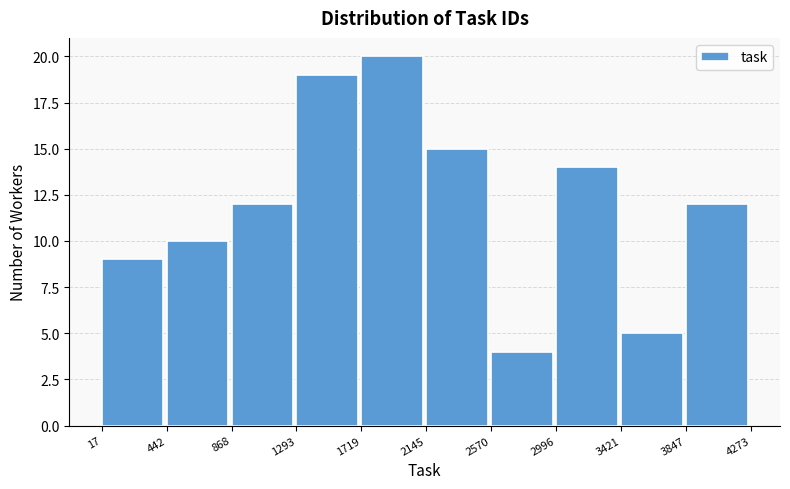

Over which range of the x-axis is the bar tallest?

1719 to 2145